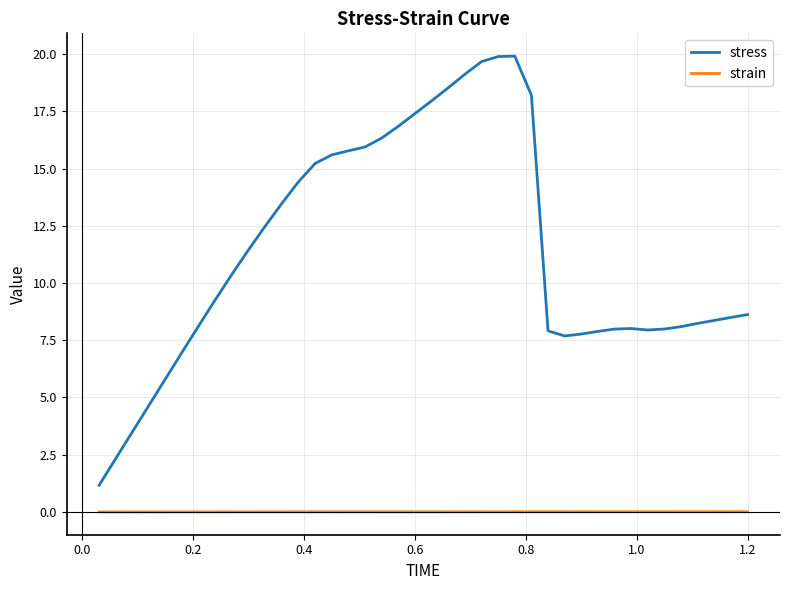

Which series has the largest range (max minus min)?

stress